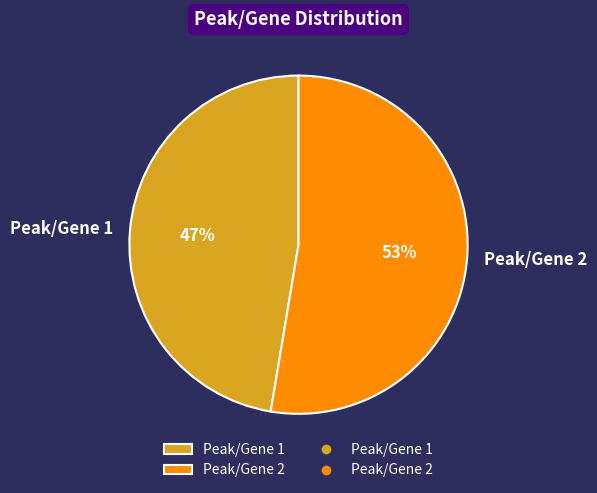

What is the smallest slice in the pie chart?

Peak/Gene 1